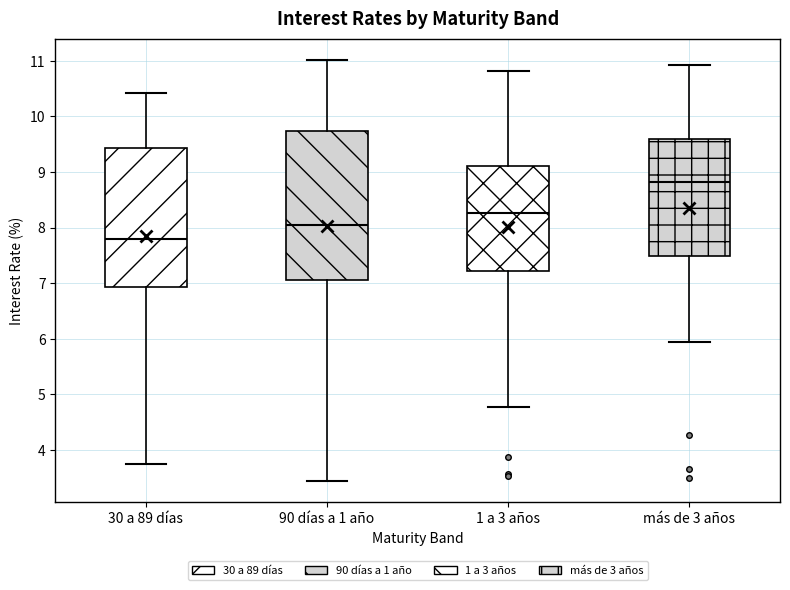

Reading left to right, read every box against the y-axis: the position of its median line, the range the box covers, and the ends of its whiskers. The values are not printed on the chart, so give them approximately, as read against the axis.

30 a 89 días: median 7.8, box 6.9 to 9.4, whiskers 3.8 to 10.4
90 días a 1 año: median 8.0, box 7.1 to 9.7, whiskers 3.4 to 11.0
1 a 3 años: median 8.3, box 7.2 to 9.1, whiskers 4.8 to 10.8
más de 3 años: median 8.8, box 7.5 to 9.6, whiskers 6.0 to 10.9